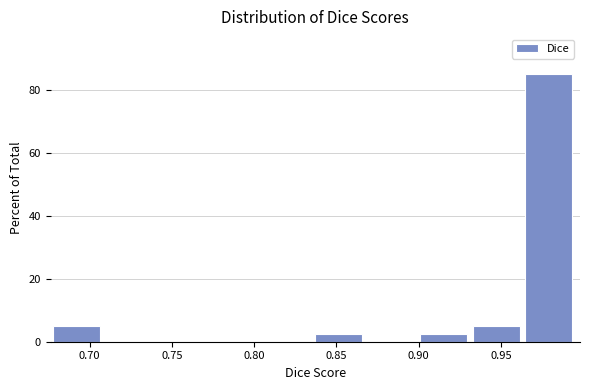

How tall is the bar that spans 0.835 to 0.870 on the x-axis? Neither the bar edges nor the heights are printed on the chart, so give them approximately, as read against the axes.

2